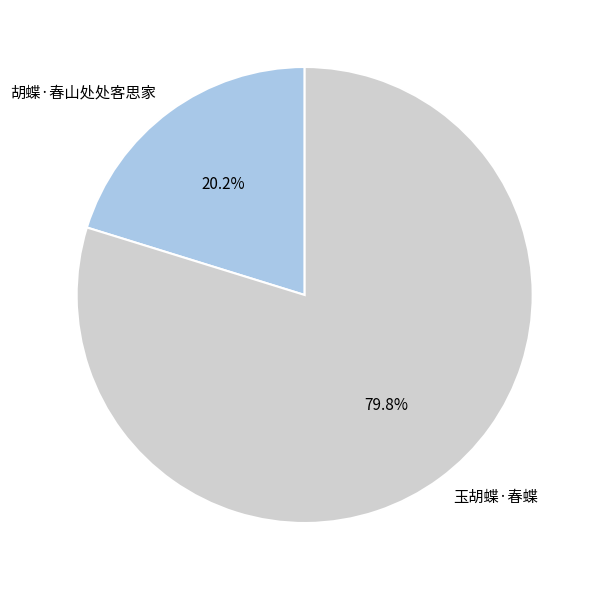

Which category accounts for the majority?

玉胡蝶·春蝶